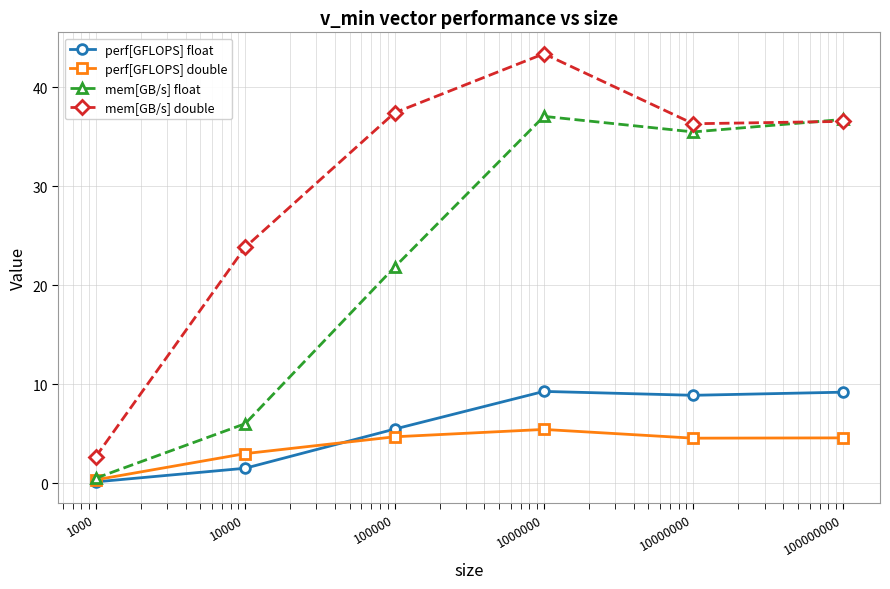

What is the value of the perf[GFLOPS] double point at the 4th from the left?

5.4